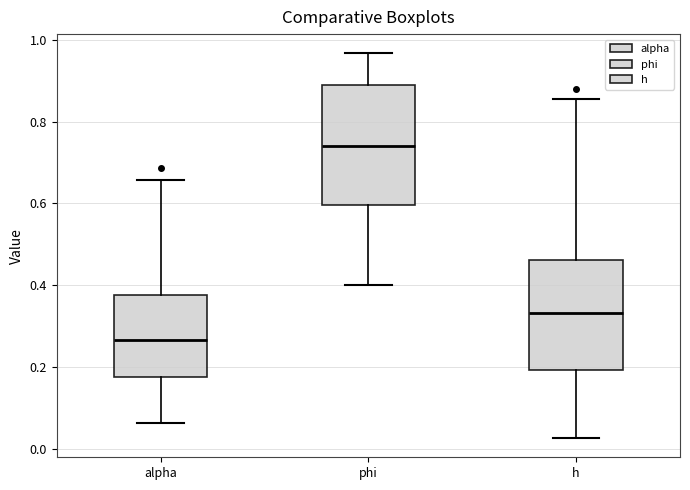

Comparing the boxes themselves (not the whiskers), which one is the tallest?

phi